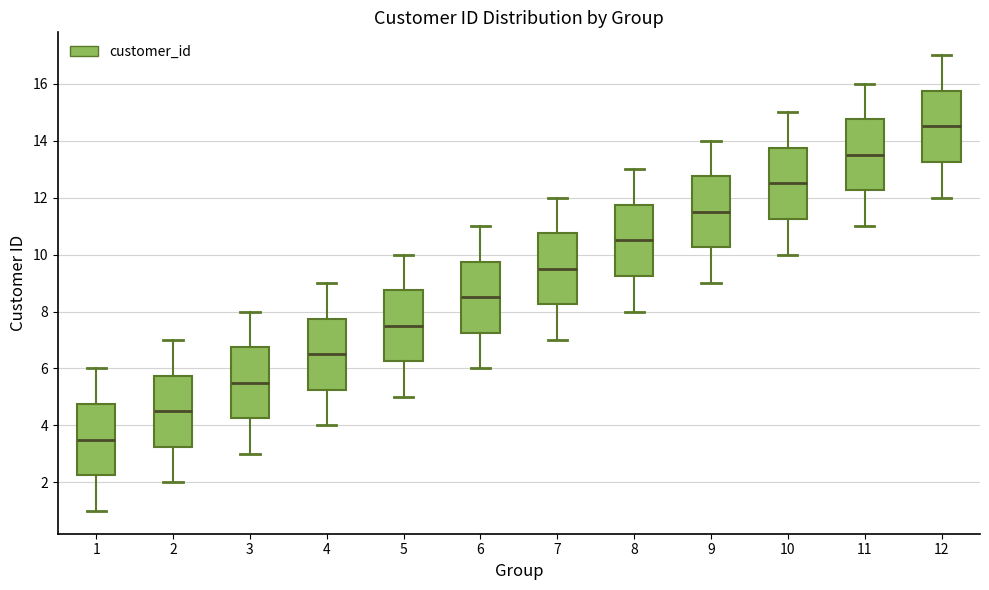

Where does the upper whisker of the box at x = 1 end on the y-axis? The values are not printed on the chart, so give them approximately, as read against the axis.

6.0